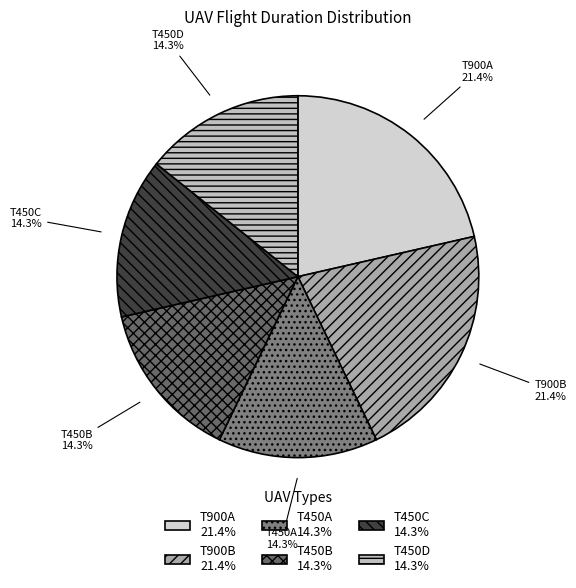

To the nearest percent, what is the difference between the T900B and T450C slice percentages?

7%